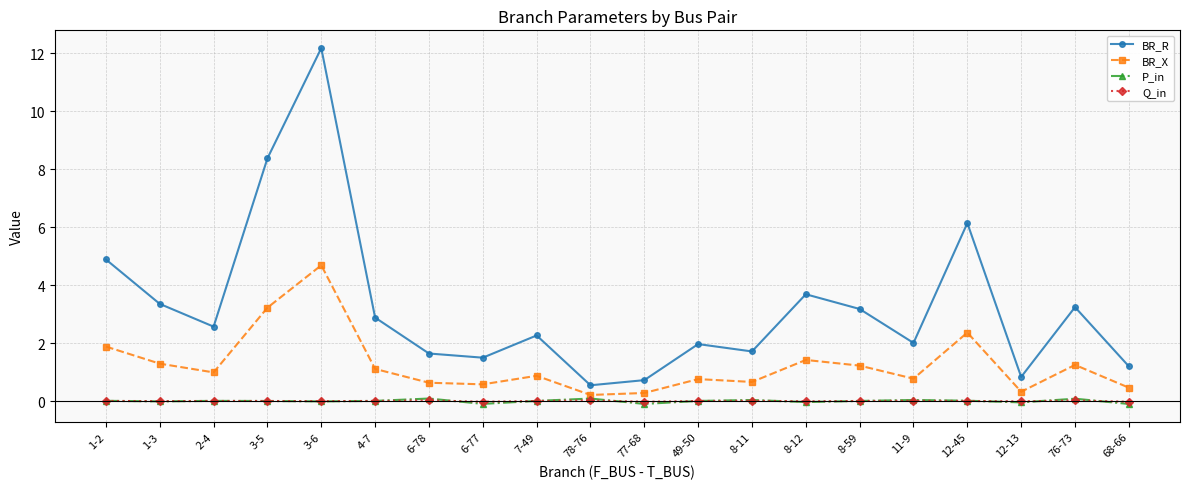

Between 7-49 and 8-12, which series saw the biggest shift?

BR_R